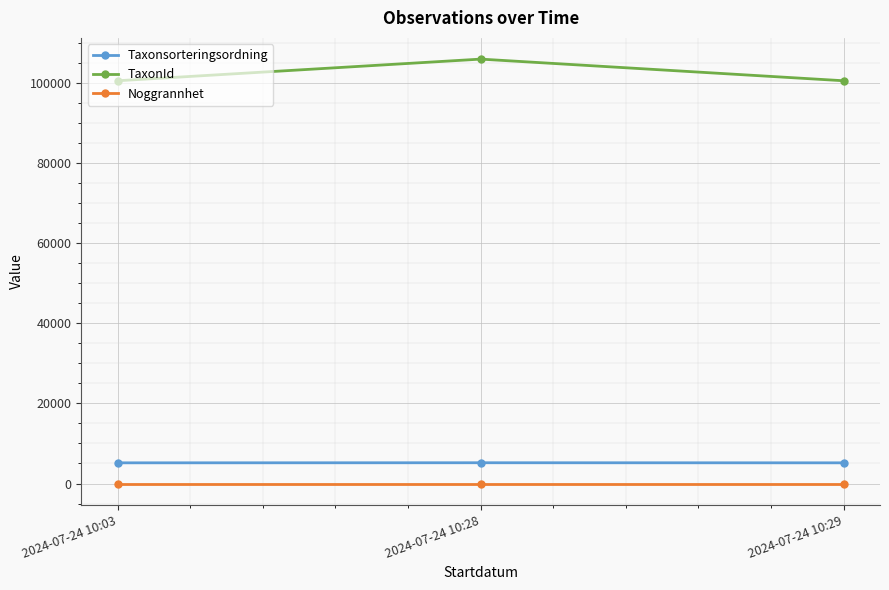

What is the sum of the TaxonId values at 2024-07-24 10:03 and 2024-07-24 10:28?

206456